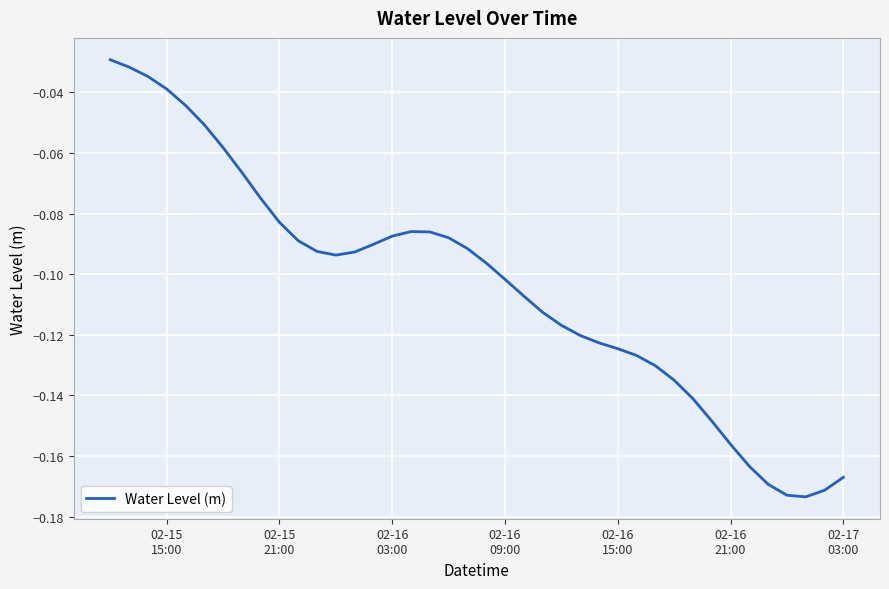

How many lines are shown in the chart?

1